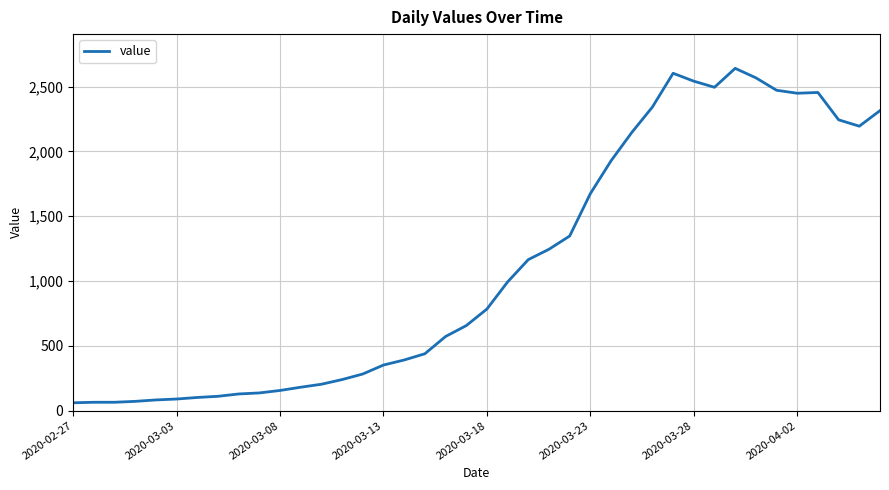

What is the difference between the maximum and minimum values?

2579